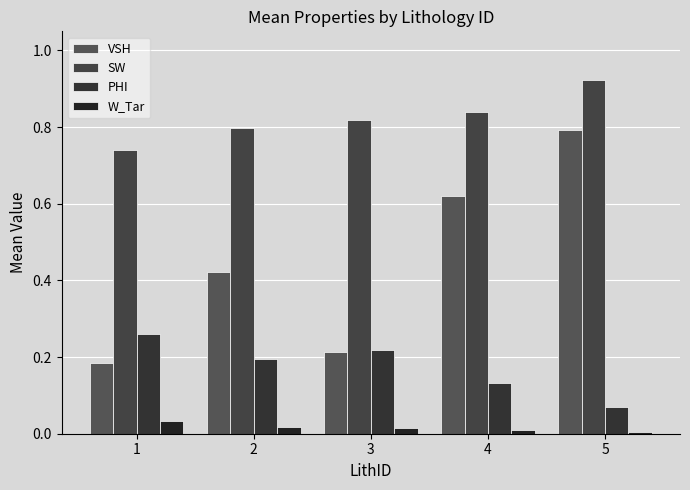

Reading left to right, extract all data points from this chart.

VSH: 1=0.2	2=0.4	3=0.2	4=0.6	5=0.8
SW: 1=0.7	2=0.8	3=0.8	4=0.8	5=0.9
PHI: 1=0.3	2=0.2	3=0.2	4=0.1	5=0.1
W_Tar: 1=0.0	2=0.0	3=0.0	4=0.0	5=0.0